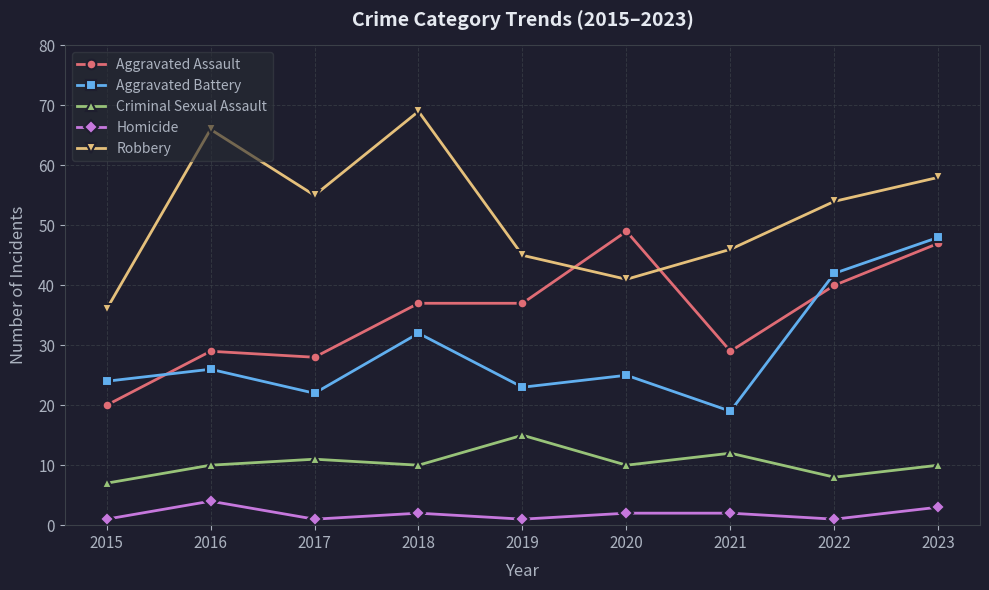

What is the sum of the Aggravated Assault values at 2019 and 2018?

74